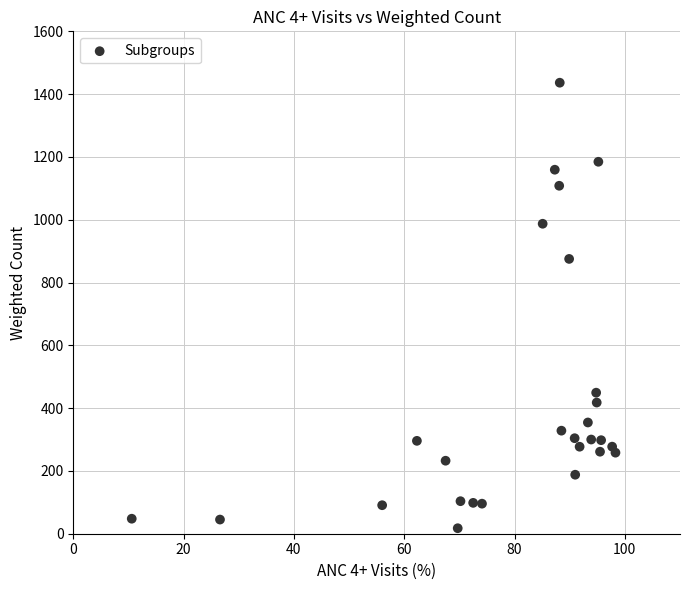

What is the range of Y values (max minus min)?

1418.9